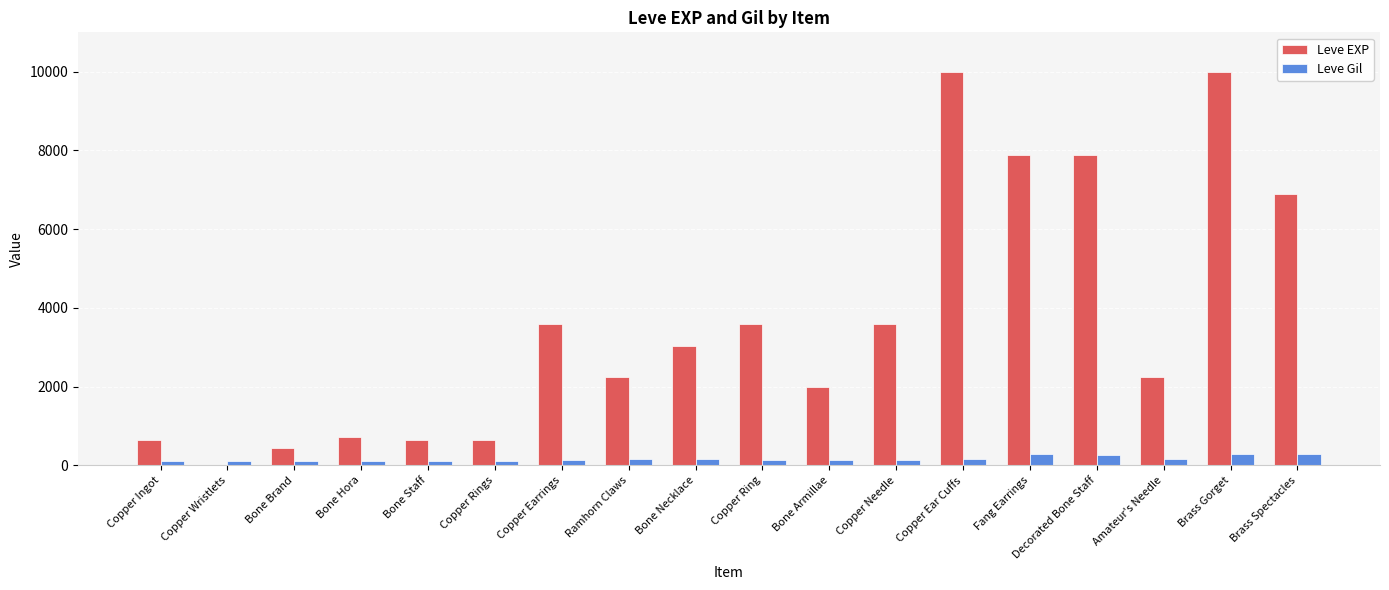

Is the value of Leve Gil at Copper Rings greater than the value of Leve EXP at Bone Brand?

No